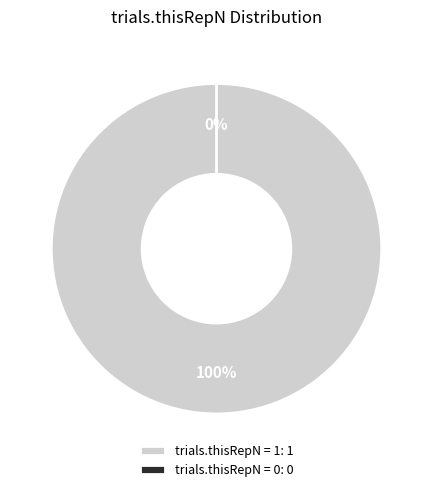

True or false: trials.thisRepN = 1 accounts for 100% of the total.

True